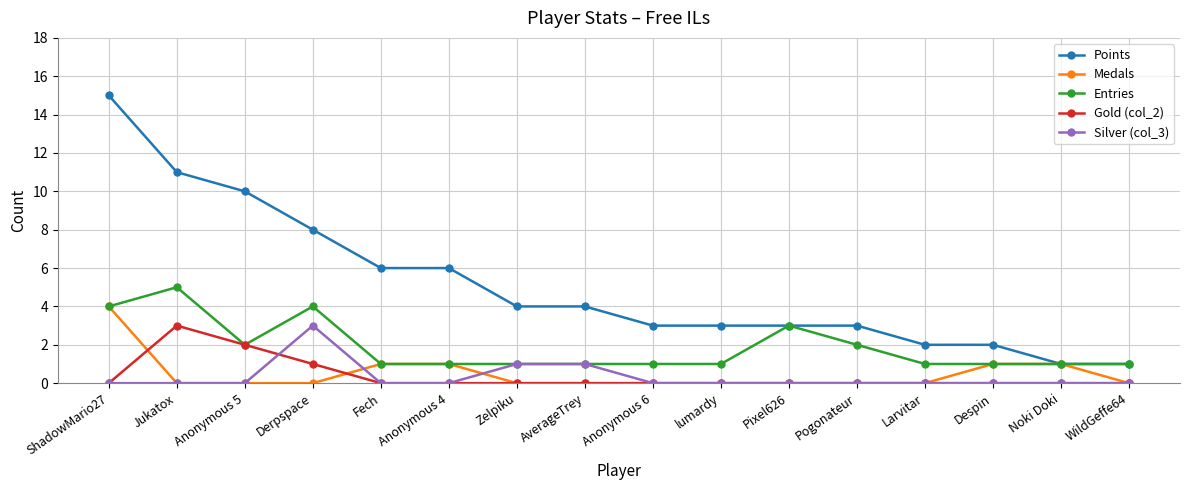

Which label corresponds to the largest value in the chart?

ShadowMario27